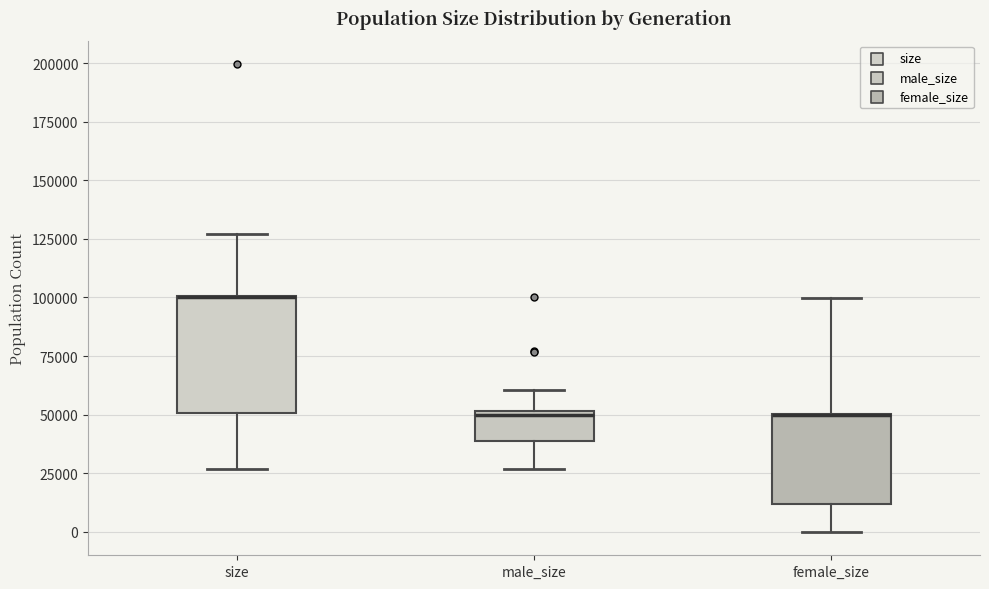

Reading left to right, transcribe this box plot: for each box, give where its median line is, the range the box spans, and where its two whiskers end, as read against the y-axis. The values are not printed on the chart, so give them approximately, as read against the axis.

size: median 100000 (drawn on the box's upper edge), box 50000 to 100000, whiskers 25000 to 125000
male_size: median 50000 (just below the box's upper edge), box 40000 to 50000, whiskers 25000 to 60000
female_size: median 50000 (drawn on the box's upper edge), box 10000 to 50000, whiskers 0 to 100000